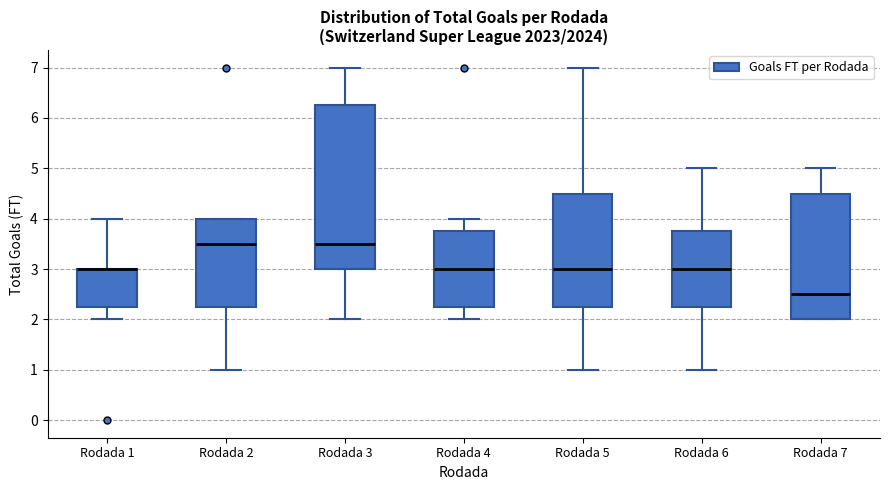

Reading left to right, transcribe this box plot: for each box, give where its median line is, the range the box spans, and where its two whiskers end, as read against the y-axis. The values are not printed on the chart, so give them approximately, as read against the axis.

Rodada 1: median 3.0 (drawn on the box's upper edge), box 2.3 to 3.0, whiskers 2.0 to 4.0
Rodada 2: median 3.5, box 2.3 to 4.0, whiskers 1.0 to 4.0
Rodada 3: median 3.5, box 3.0 to 6.3, whiskers 2.0 to 7.0
Rodada 4: median 3.0, box 2.3 to 3.8, whiskers 2.0 to 4.0
Rodada 5: median 3.0, box 2.3 to 4.5, whiskers 1.0 to 7.0
Rodada 6: median 3.0, box 2.3 to 3.8, whiskers 1.0 to 5.0
Rodada 7: median 2.5, box 2.0 to 4.5, whiskers 2.0 to 5.0